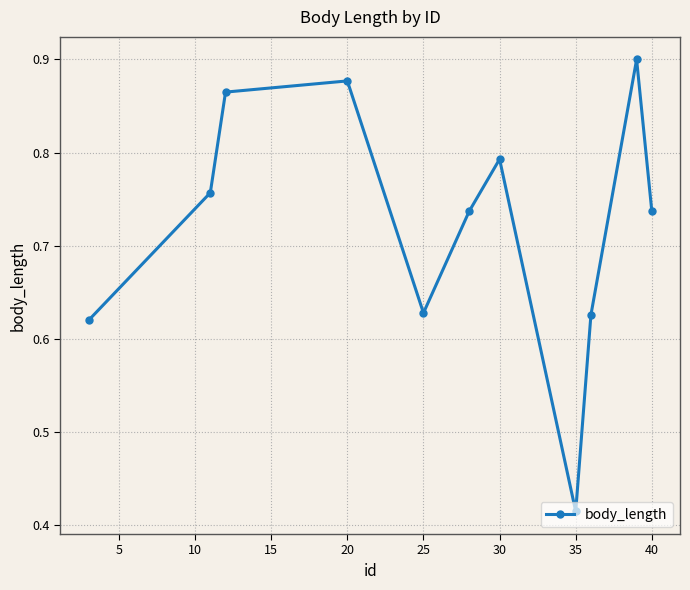

What is the difference between the second highest and minimum values?

0.5